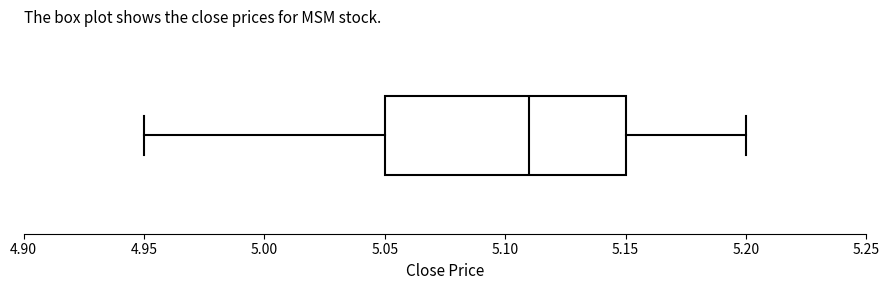

Transcribe this box plot: give where the median line is, the range the box spans, and where the two whiskers end, as read against the x-axis. The values are not printed on the chart, so give them approximately, as read against the axis.

median 5.11, box 5.05 to 5.15, whiskers 4.95 to 5.20